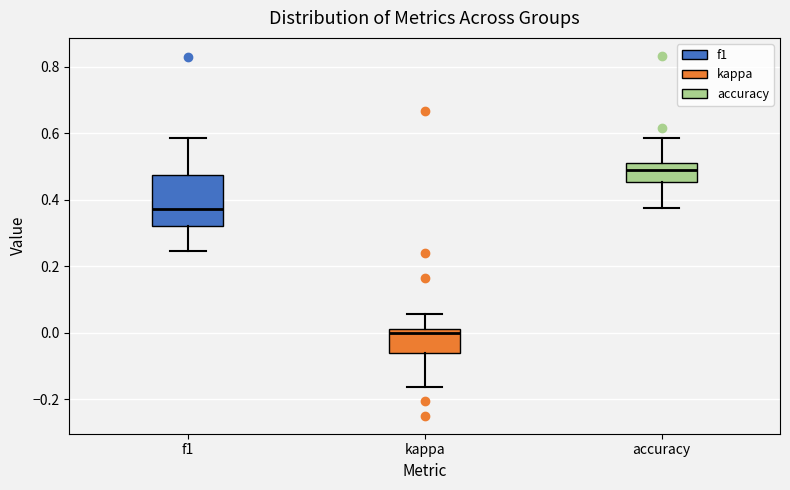

Reading left to right, read every box against the y-axis: the position of its median line, the range the box covers, and the ends of its whiskers. The values are not printed on the chart, so give them approximately, as read against the axis.

f1: median 0.38, box 0.32 to 0.48, whiskers 0.24 to 0.58
kappa: median 0.00, box -0.06 to 0.02, whiskers -0.16 to 0.06
accuracy: median 0.48, box 0.46 to 0.50, whiskers 0.38 to 0.58